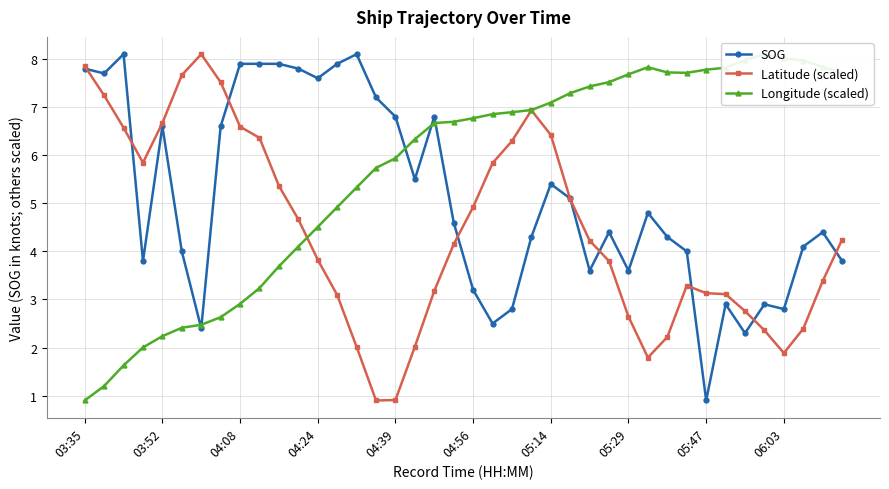

Is it true that Latitude (scaled) equals 2.4 at 37?

True